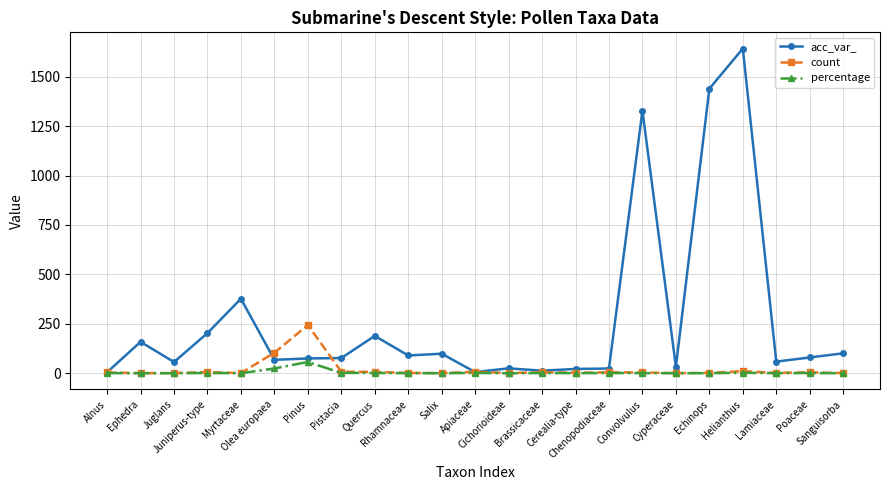

Which series has the largest total across all categories?

acc_var_